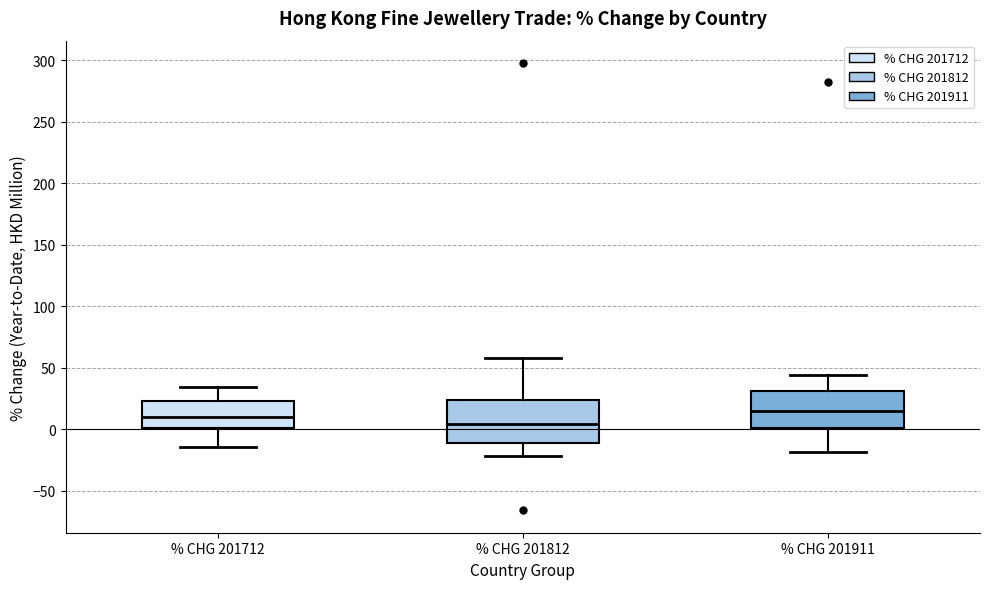

Where does the lower whisker of the box for % CHG 201712 end on the y-axis? The values are not printed on the chart, so give them approximately, as read against the axis.

-15